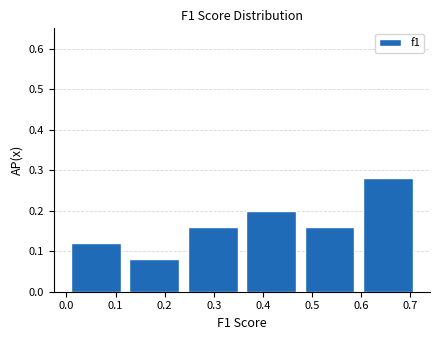

Reading left to right, transcribe this chart: for each bar, give the range it covers on the x-axis and its height. Neither the bar edges nor the heights are printed on the chart, so give them approximately, as read against the axes.

0.00 to 0.12: 0.12
0.12 to 0.24: 0.08
0.24 to 0.36: 0.16
0.36 to 0.48: 0.20
0.48 to 0.60: 0.16
0.60 to 0.71: 0.28